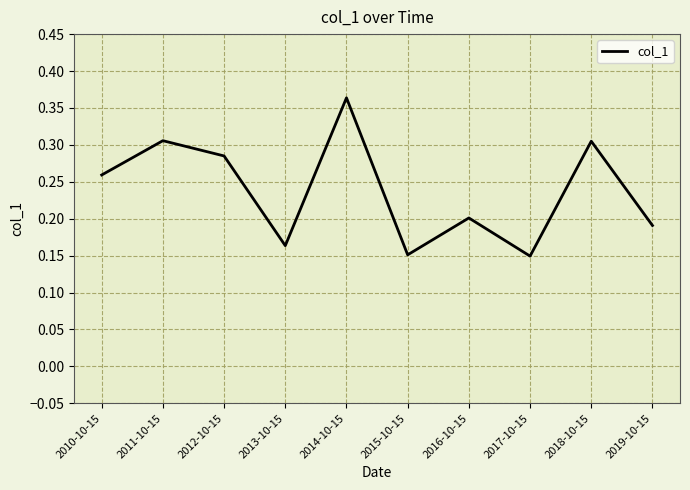

True or false: there are more than 1 points higher than both neighbors.

True